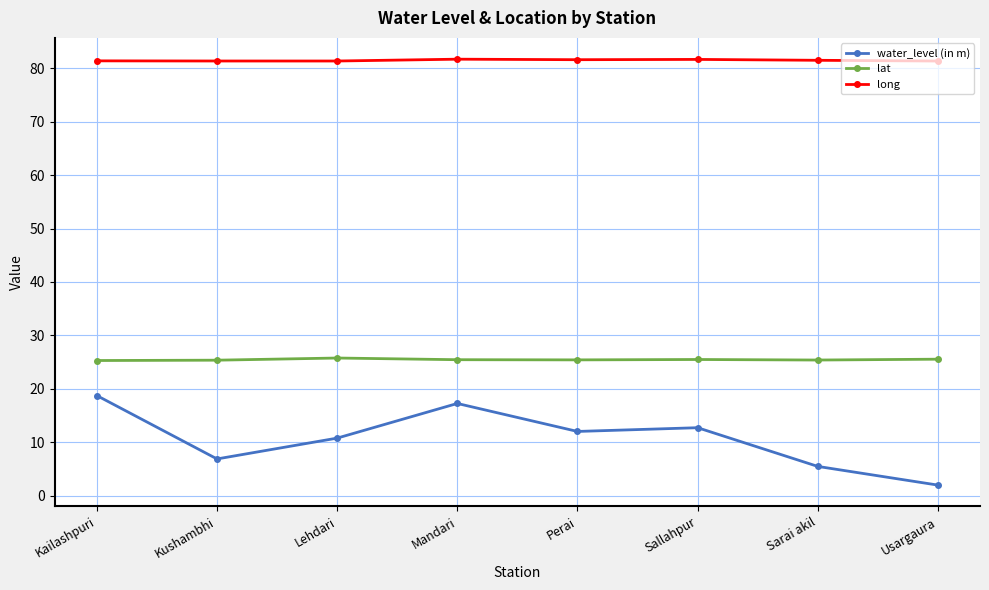

Does the chart have visible grid lines?

Yes